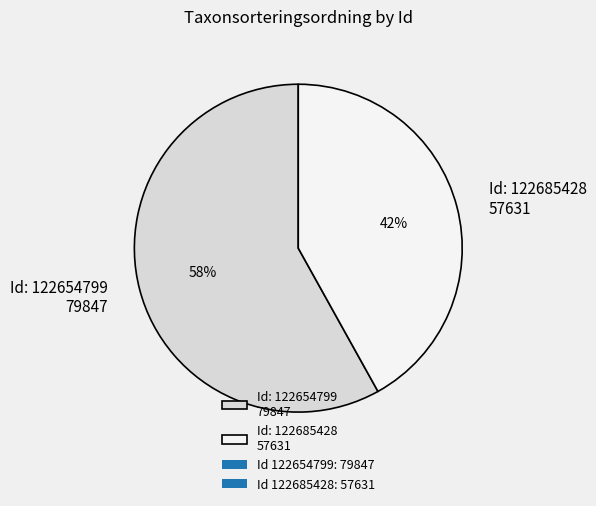

Which category accounts for the majority?

Id: 122654799 79847